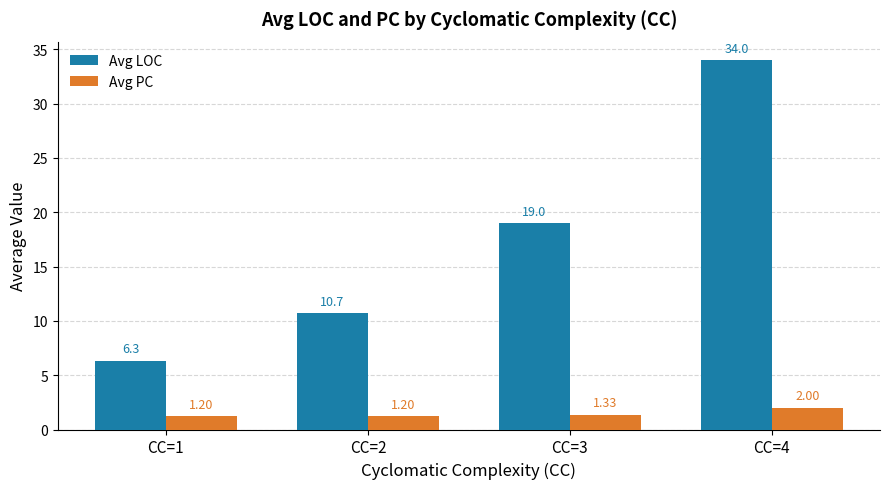

What is the total value across all series at CC=2?

11.9